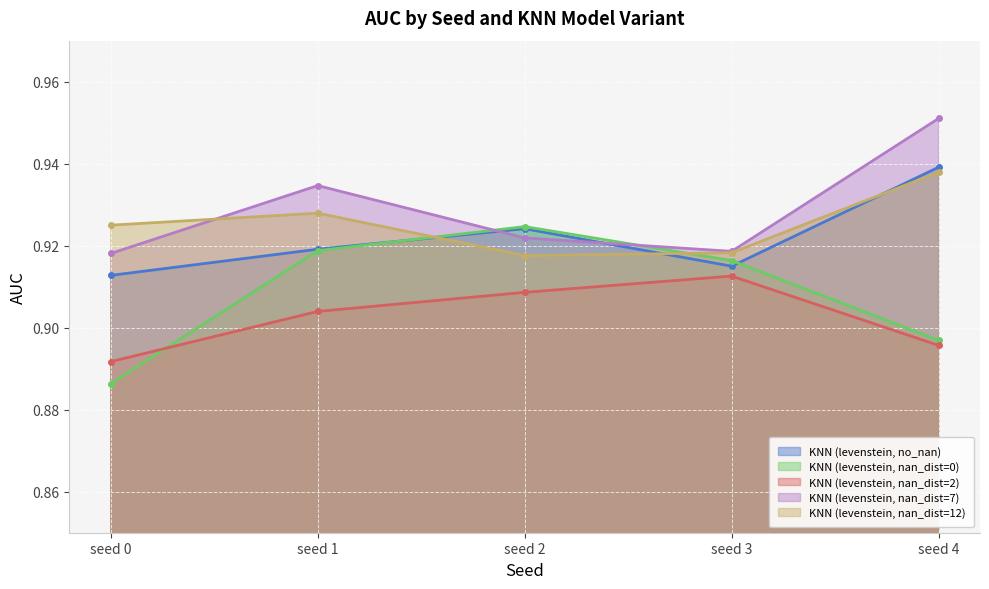

Which series changed the most between seed 2 and seed 3?

KNN (levenstein, no_nan)